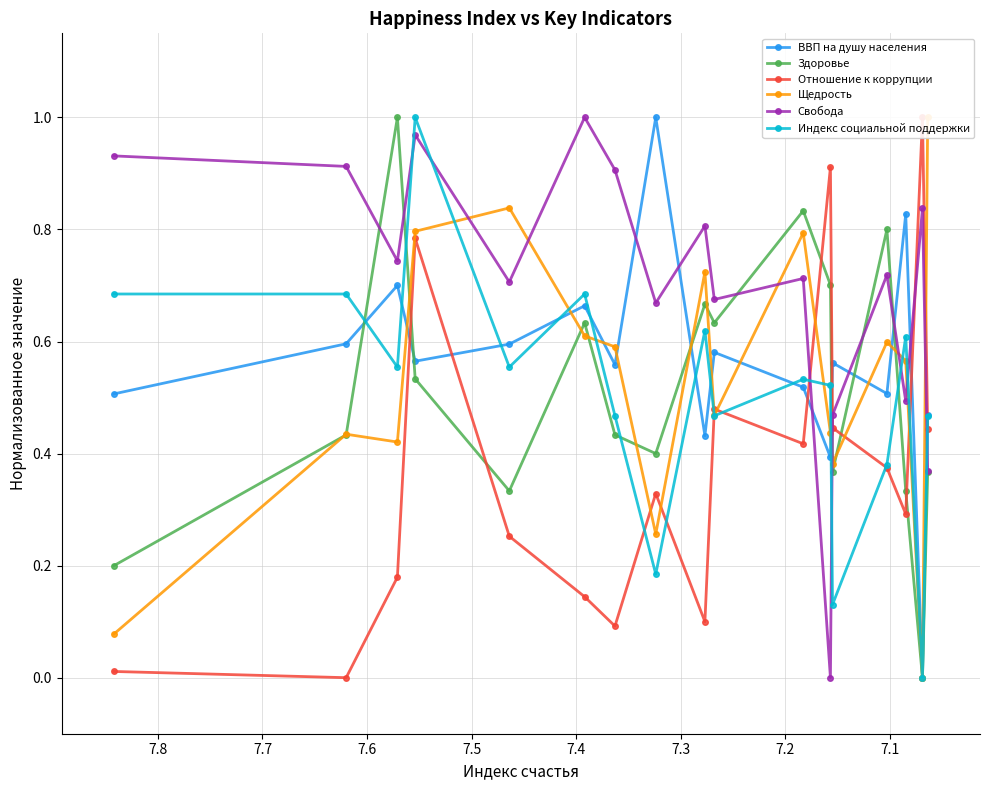

What is the value of the Индекс социальной поддержки point at the 13th from the left?

0.1